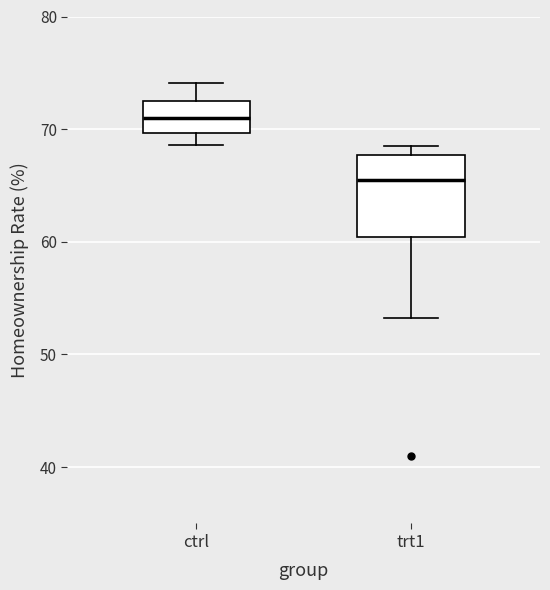

Reading left to right, read every box against the y-axis: the position of its median line, the range the box covers, and the ends of its whiskers. The values are not printed on the chart, so give them approximately, as read against the axis.

ctrl: median 71, box 70 to 73, whiskers 69 to 74
trt1: median 66, box 60 to 68, whiskers 53 to 69